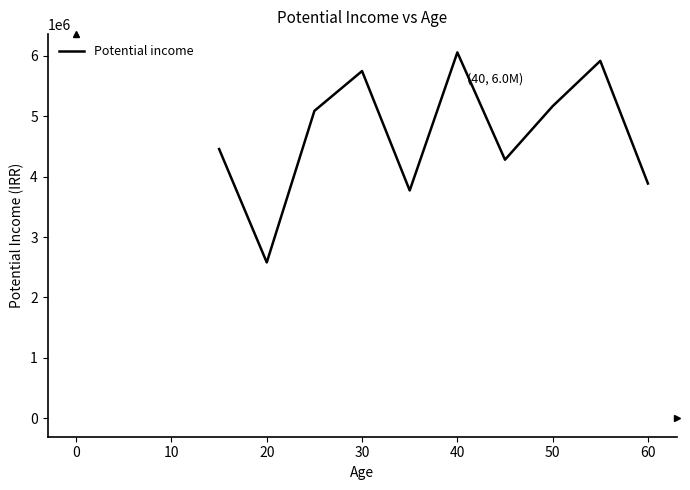

How many lines are shown in the chart?

1